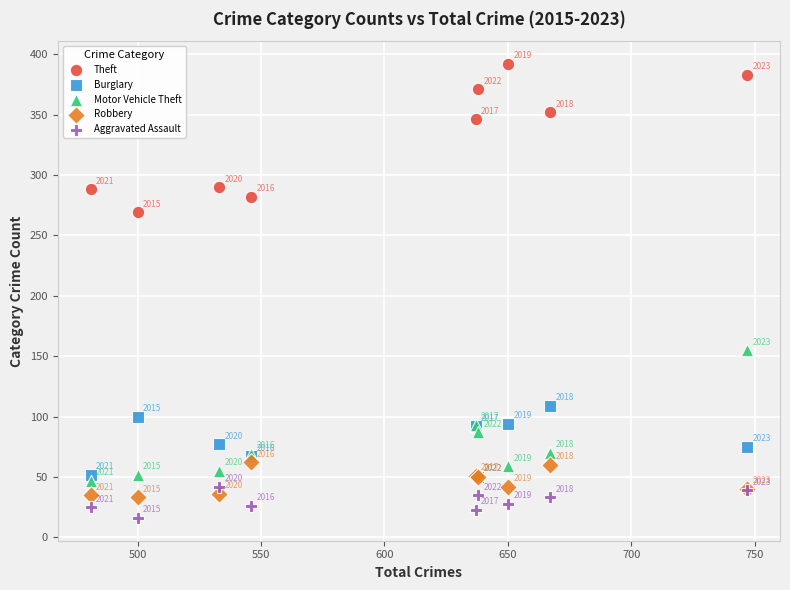

In the Aggravated Assault series, what Y value is closest to 29?

28